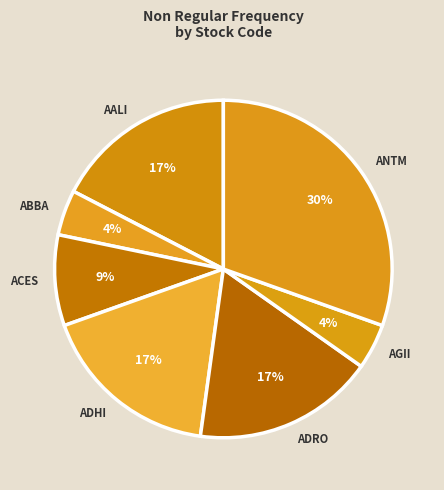

True or false: AGII accounts for 4% of the total.

True